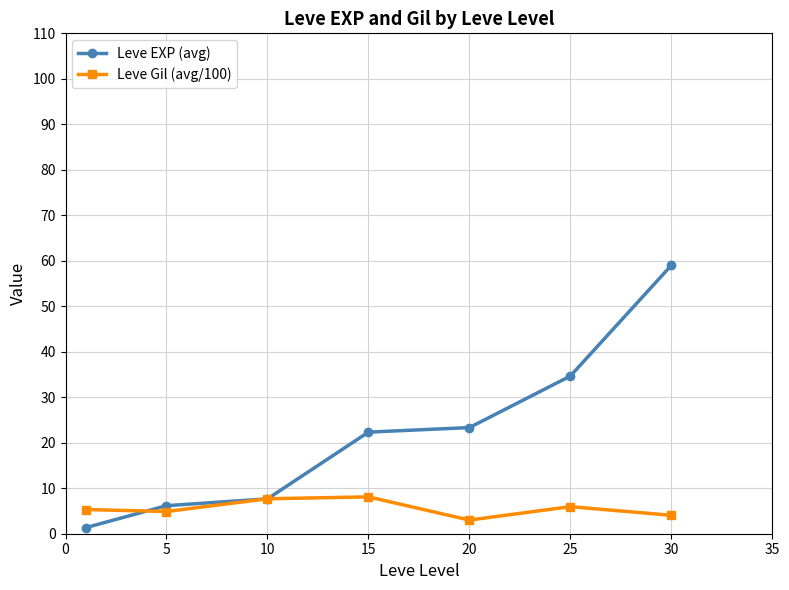

What is the average value of the Leve Gil (avg/100) series?

5.6